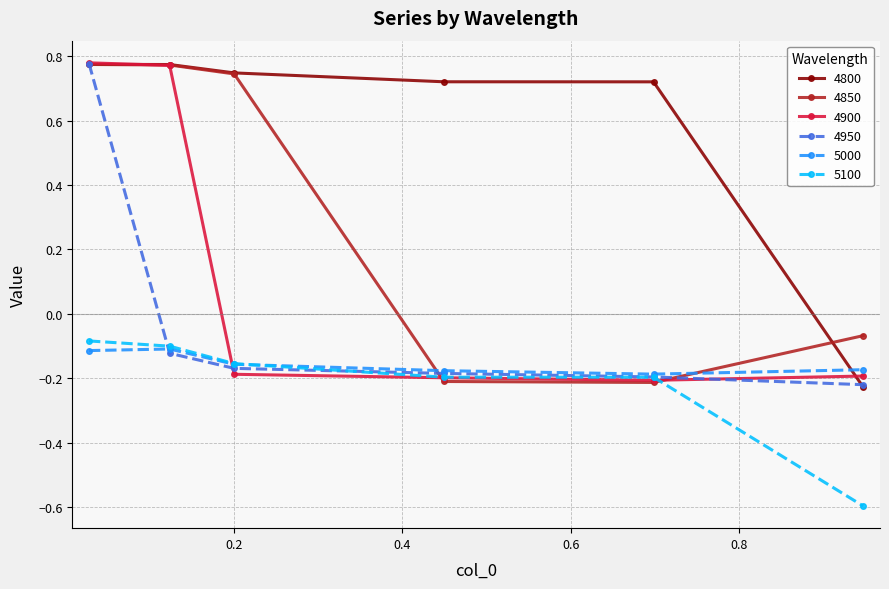

Which series ends up on top after the final intersection of 4900 and 5100?

4900